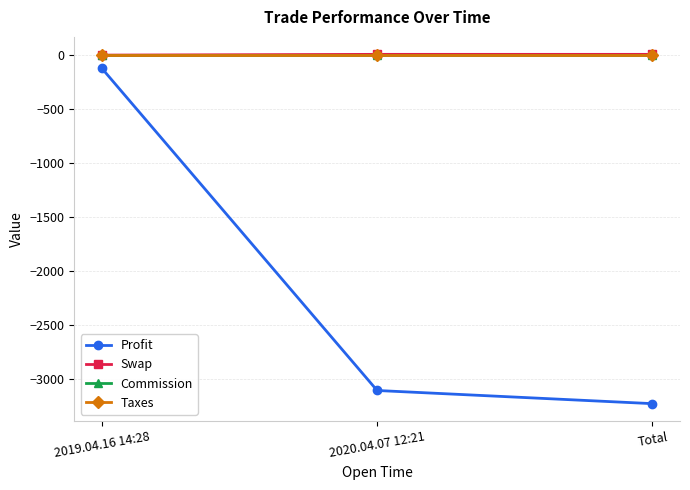

Rank the series by their maximum value, from lowest to highest.

Profit, Commission, Taxes, Swap